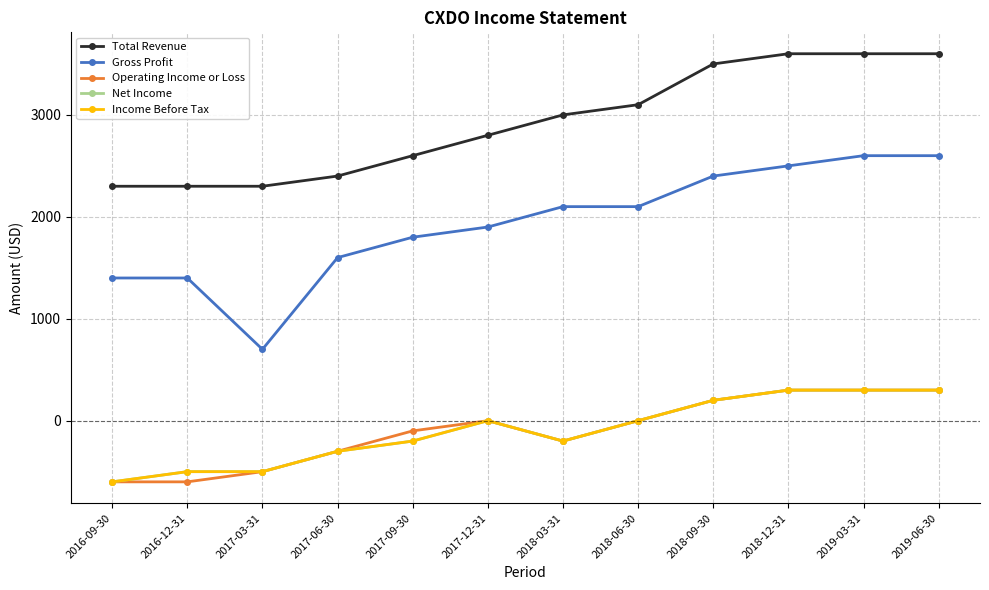

What is the lowest value of the Income Before Tax series?

-600